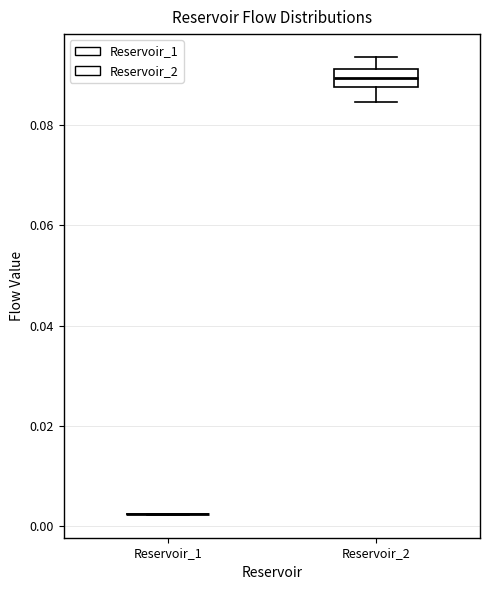

Reading left to right, transcribe this box plot: for each box, give where its median line is, the range the box spans, and where its two whiskers end, as read against the y-axis. The values are not printed on the chart, so give them approximately, as read against the axis.

Reservoir_1: box collapsed to a line at 0.002, whiskers 0.002 to 0.002
Reservoir_2: median 0.090, box 0.088 to 0.092, whiskers 0.084 to 0.094